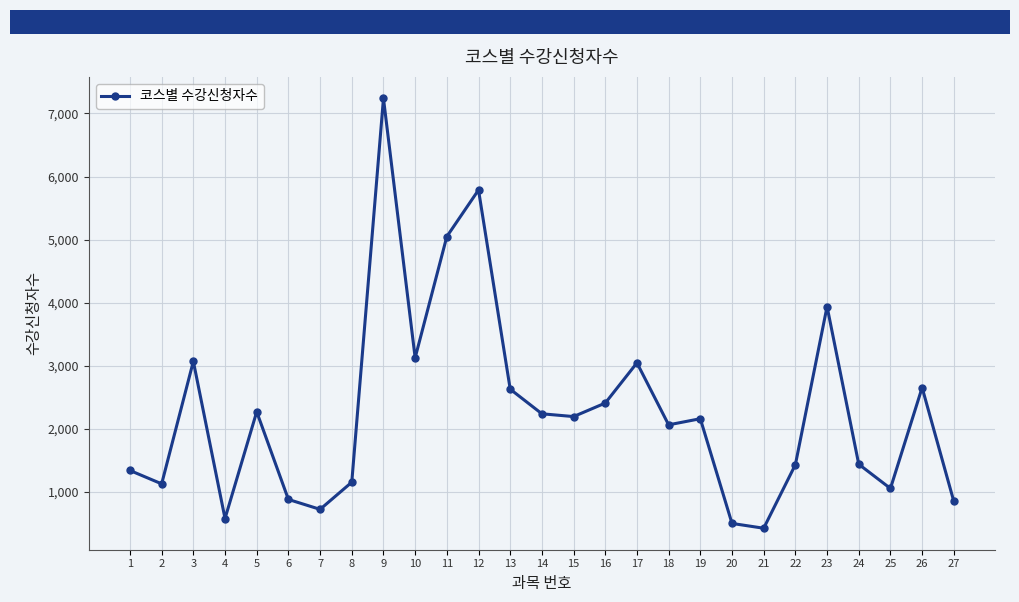

What is the average value?

2276